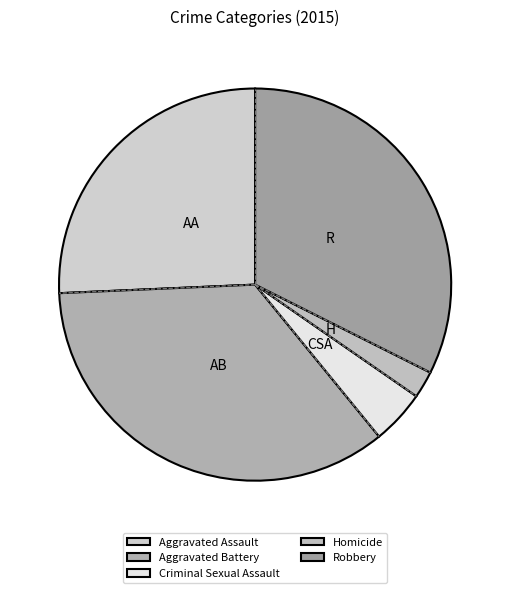

Approximately how many times larger is the value at Aggravated Assault compared to Robbery?

0.8